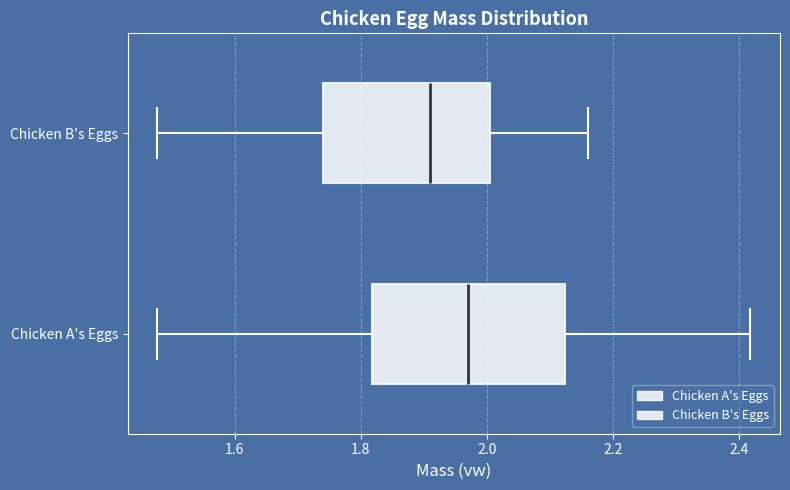

Comparing the boxes themselves (not the whiskers), which one is the widest?

Chicken A's Eggs